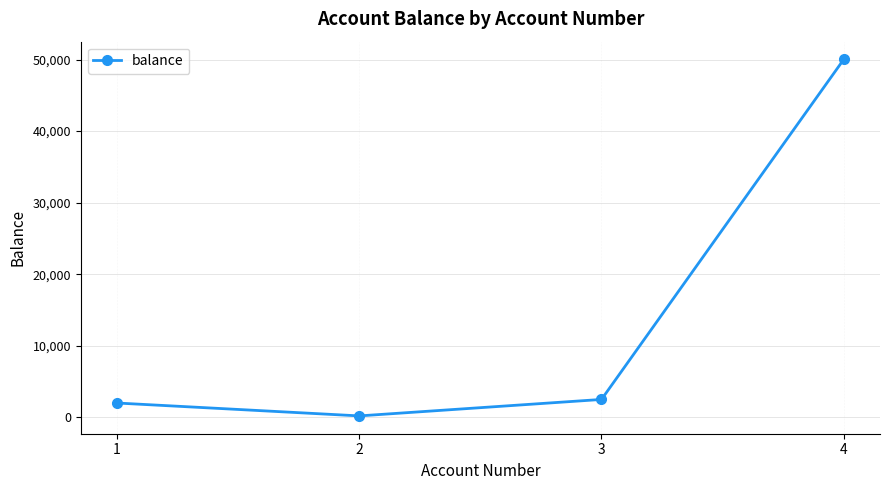

What is the value of the 4th point from the left?

50006